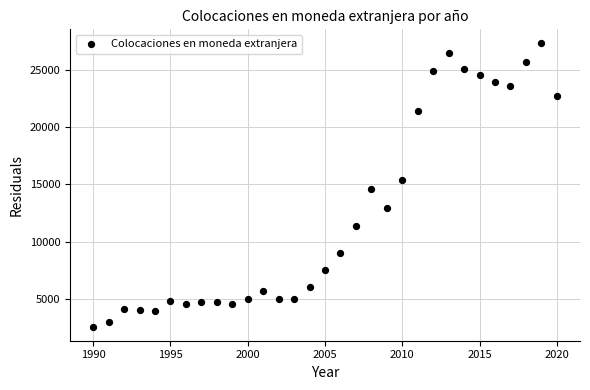

What is the range of X values (max minus min)?

30